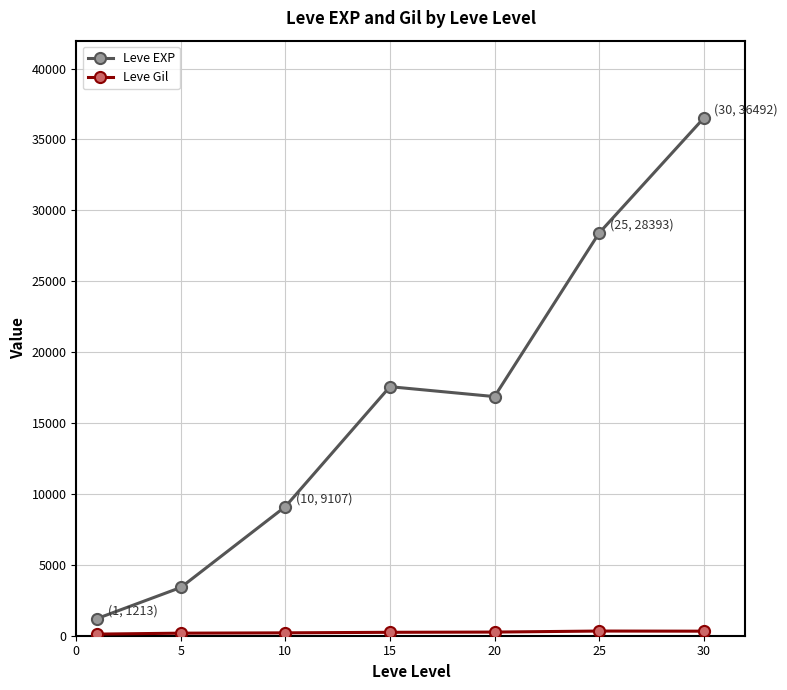

Which series has the largest range (max minus min)?

Leve EXP